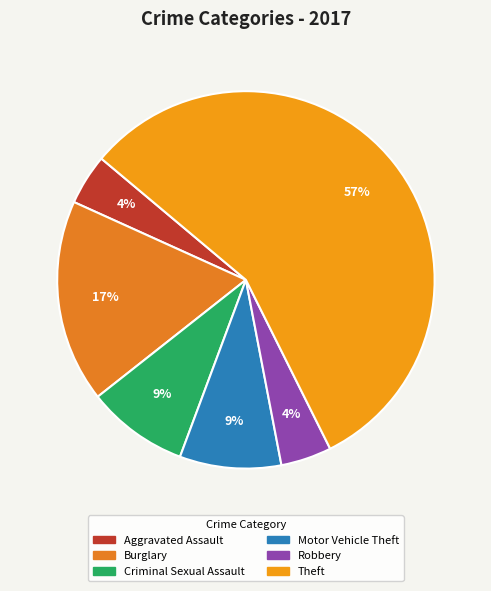

How many segments does this pie chart have?

6